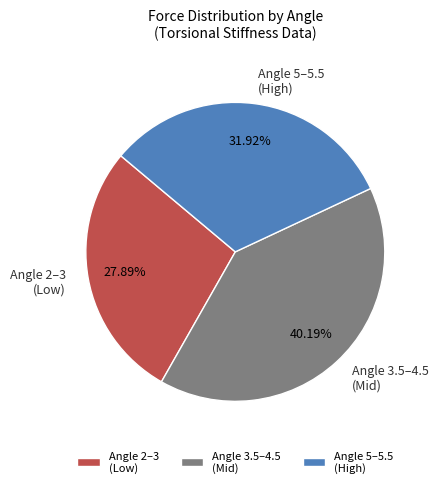

Rank the categories by value from highest to lowest.

Angle 3.5–4.5 (Mid), Angle 5–5.5 (High), Angle 2–3 (Low)